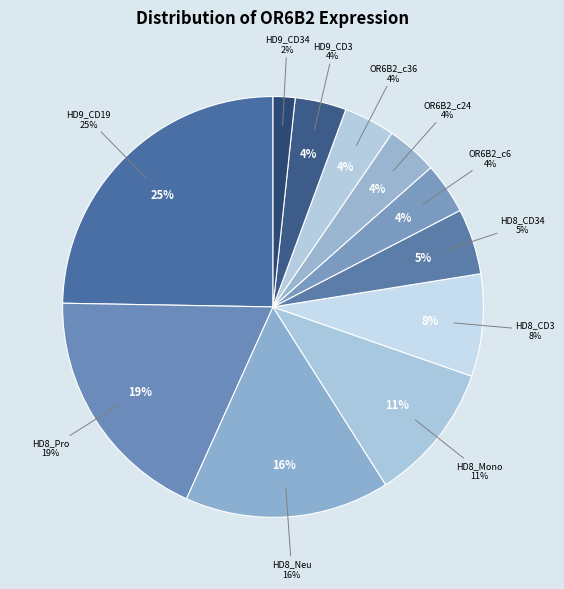

Which slice is the largest?

HD9_CD19